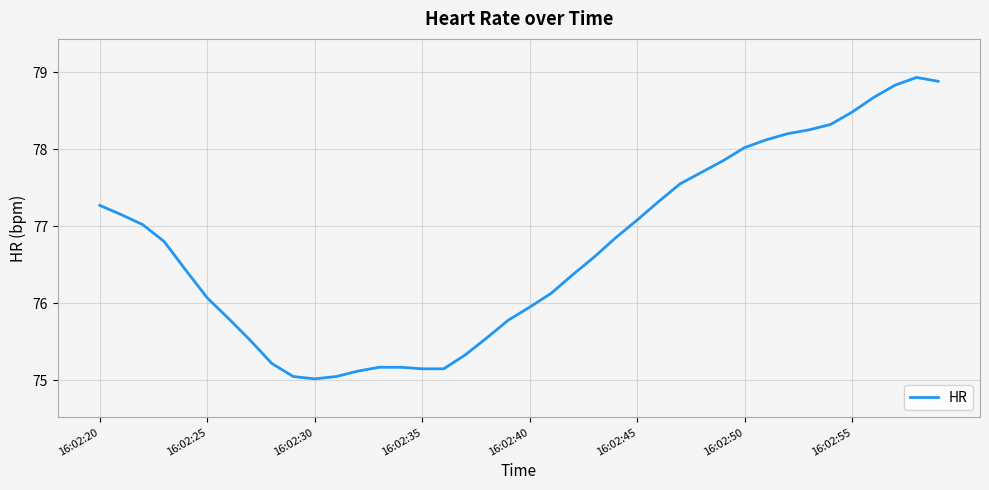

What is the difference between the maximum and minimum values?

3.9